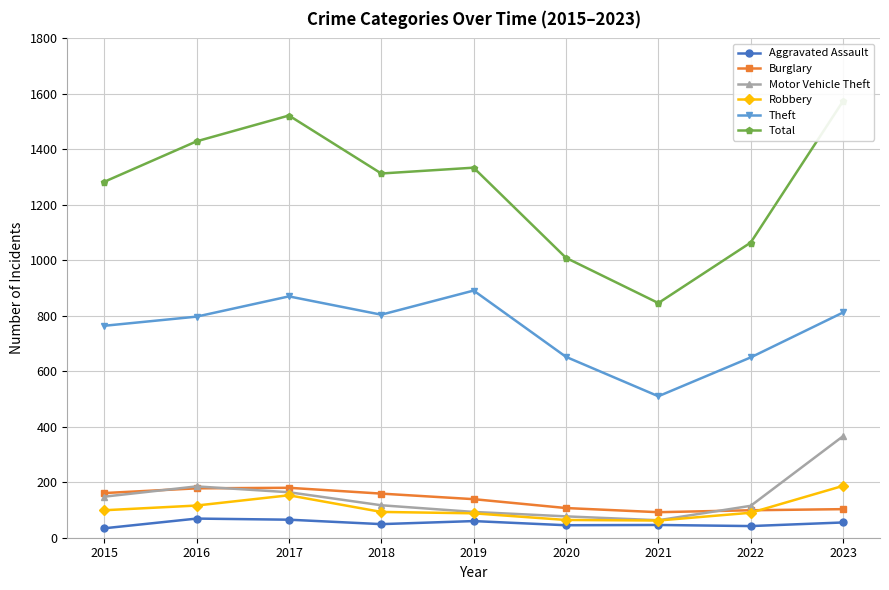

Reading left to right, transcribe all the data shown in this chart.

Aggravated Assault: 2015=34	2016=69	2017=65	2018=49	2019=60	2020=45	2021=46	2022=42	2023=55
Burglary: 2015=161	2016=178	2017=180	2018=159	2019=139	2020=107	2021=92	2022=99	2023=103
Motor Vehicle Theft: 2015=148	2016=185	2017=164	2018=117	2019=93	2020=77	2021=63	2022=115	2023=366
Robbery: 2015=99	2016=116	2017=153	2018=93	2019=88	2020=64	2021=62	2022=90	2023=187
Theft: 2015=764	2016=797	2017=870	2018=804	2019=891	2020=652	2021=510	2022=650	2023=812
Total: 2015=1283	2016=1429	2017=1522	2018=1313	2019=1334	2020=1009	2021=846	2022=1064	2023=1574